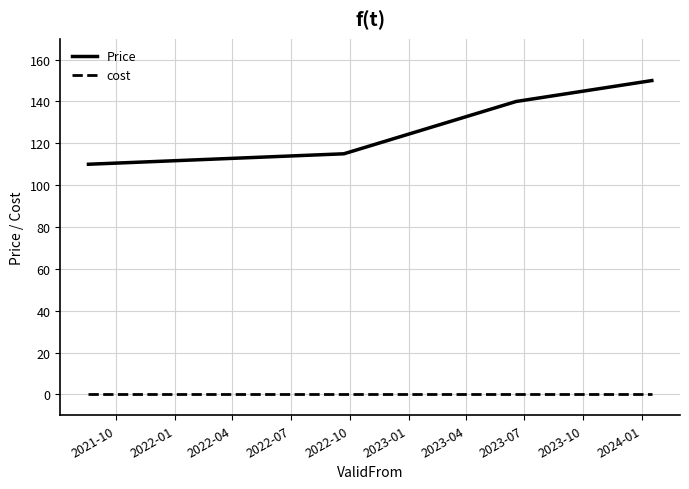

What is the greatest value displayed?

150